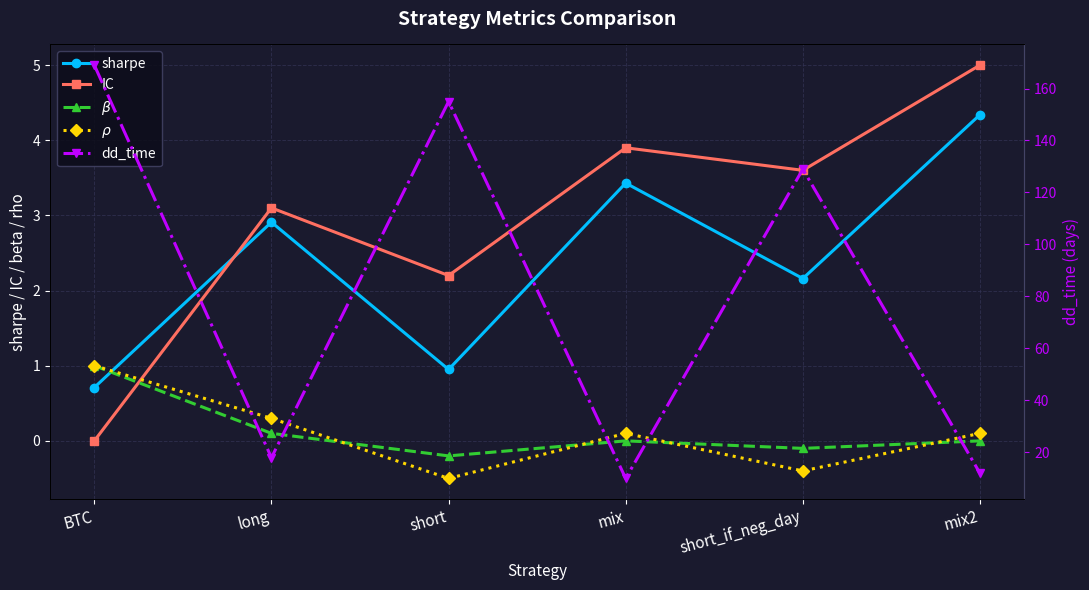

Where is $\beta$ nearest to the value 0?

mix